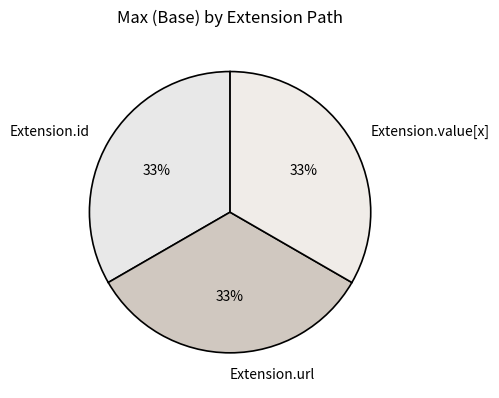

To the nearest percent, what percentage of the pie is Extension.url?

33%